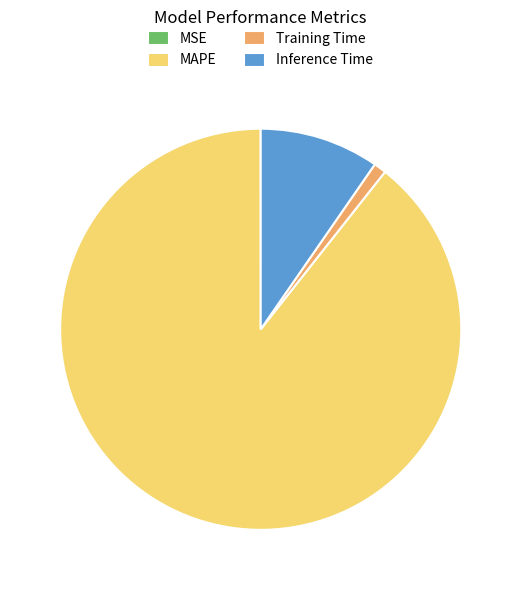

Does MAPE represent more than half of the total?

Yes